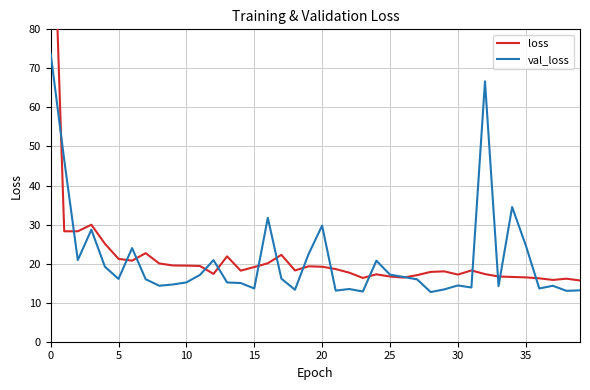

What is the label of the 24th point from the left?

23